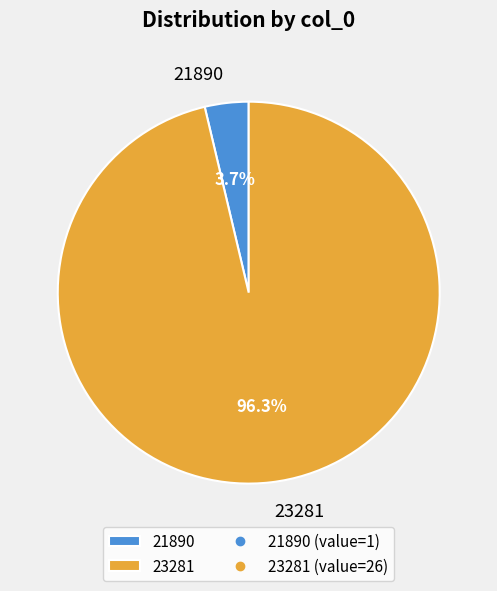

To the nearest percent, what is the difference between the 23281 and 21890 slice percentages?

93%